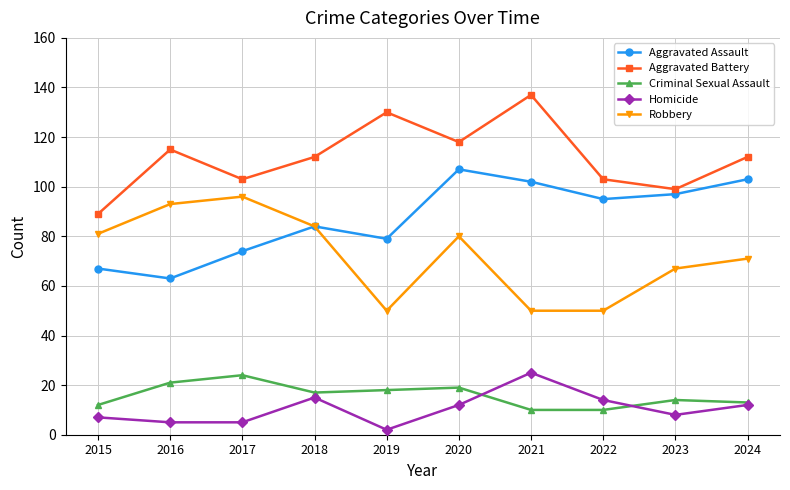

True or false: Aggravated Assault has a value of 74 at 2017.

True